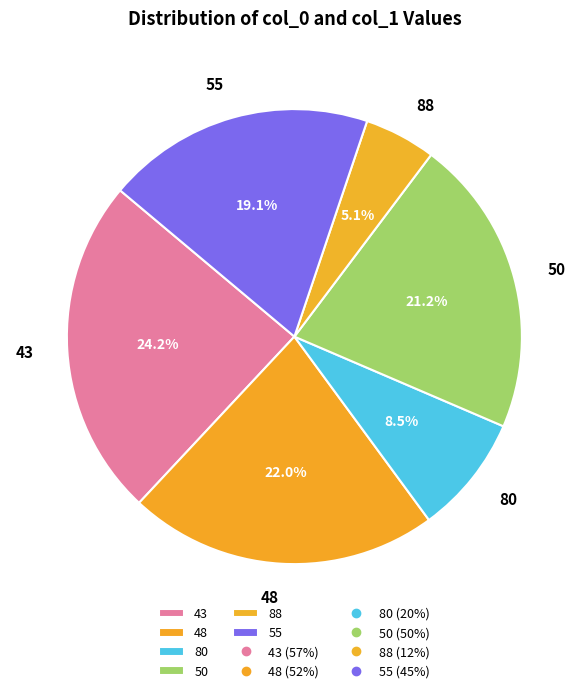

What is the smallest slice in the pie chart?

88